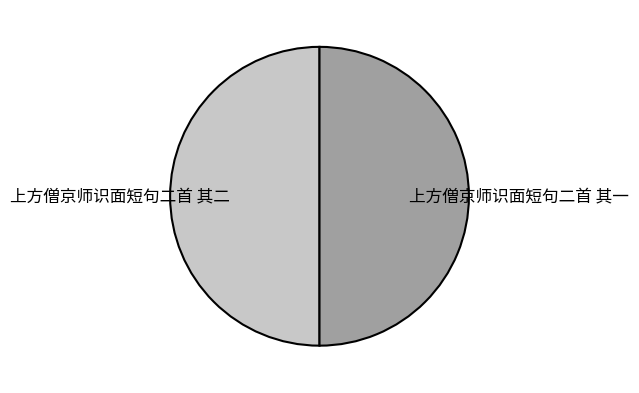

True or false: 上方僧京师识面短句二首 其二 accounts for 50% of the total.

True